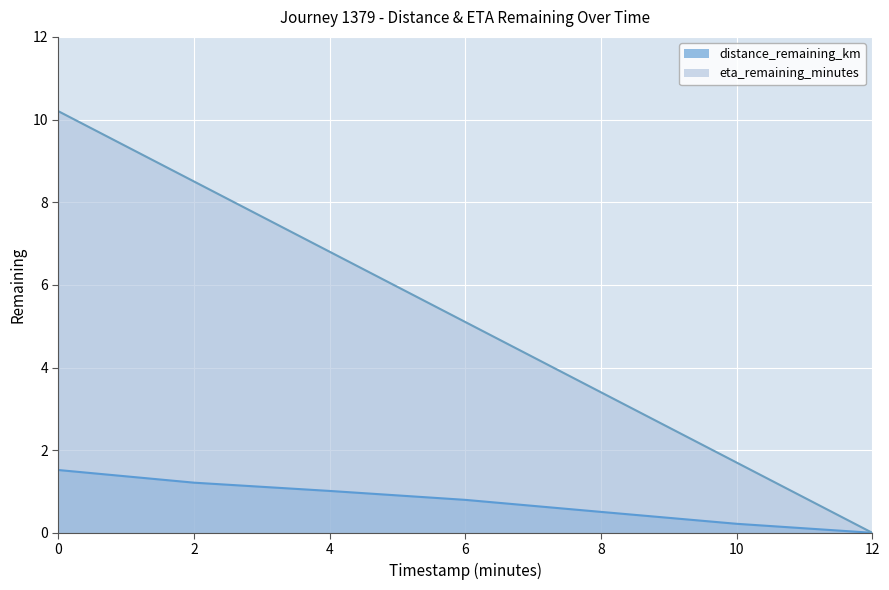

Does the chart display data point markers on the line(s)?

No